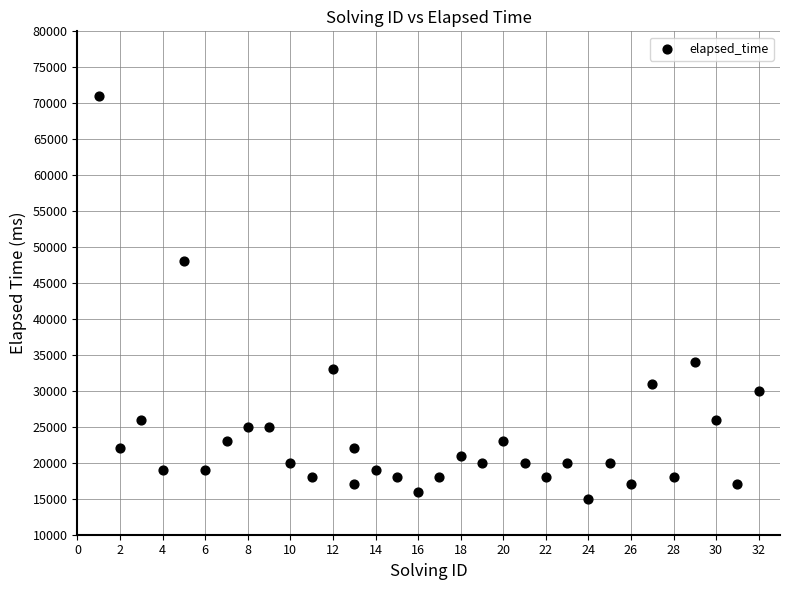

What is the range of Y values (max minus min)?

56000